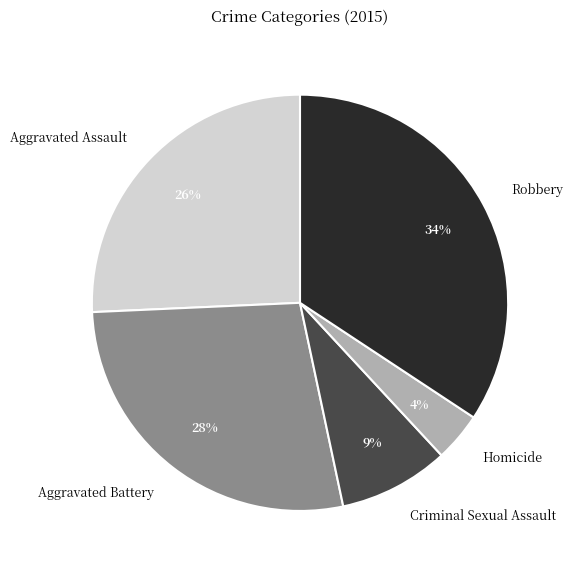

Does Aggravated Assault represent more than half of the total?

No